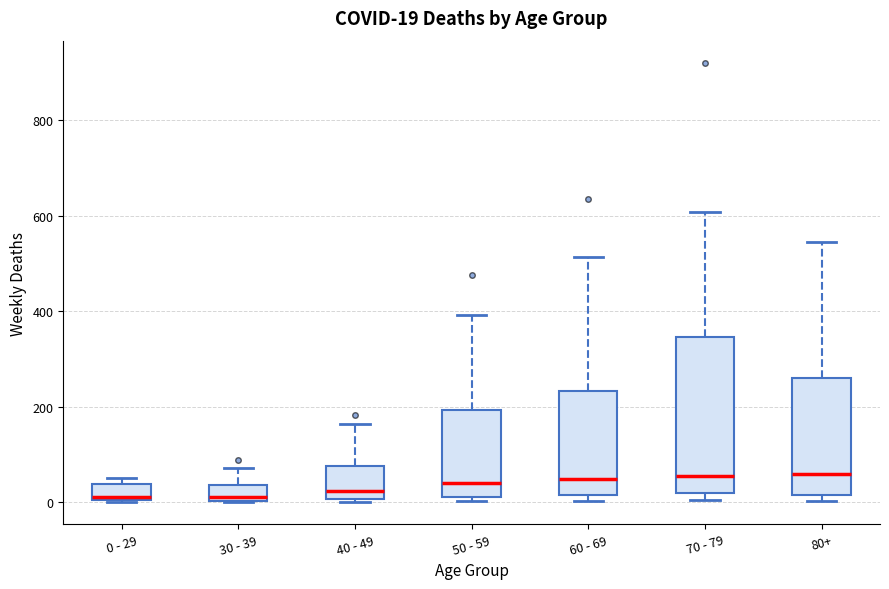

Which box is the tallest, from its lower edge to its upper edge?

70 - 79